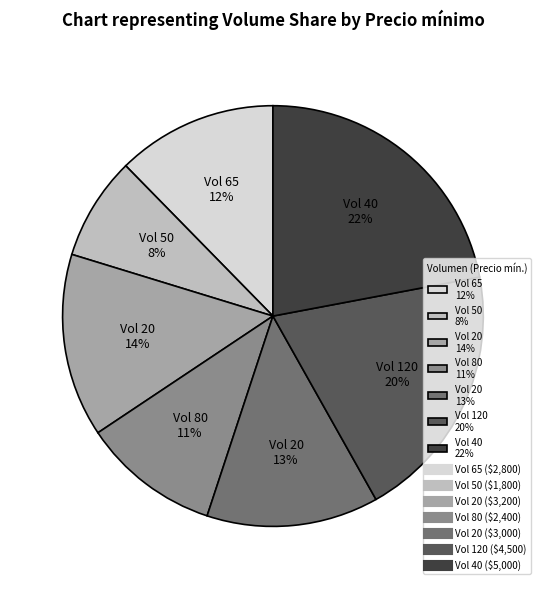

How many slices are in this pie chart?

7